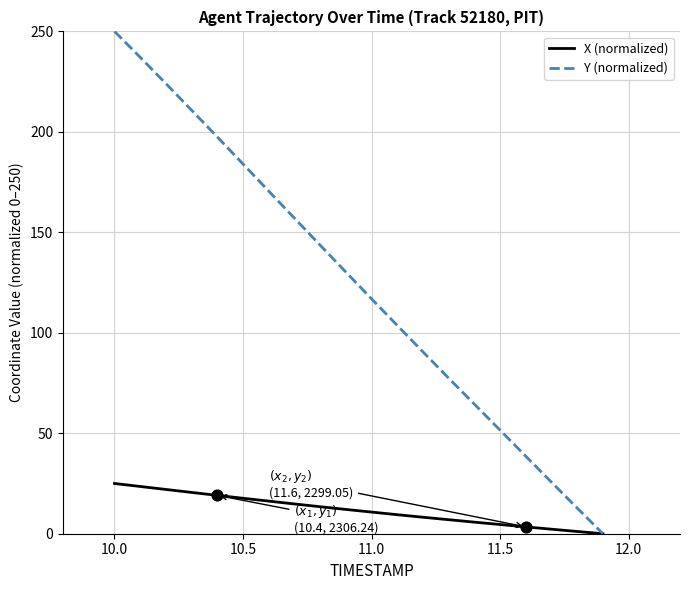

Which series has the largest total across all categories?

Y (normalized)